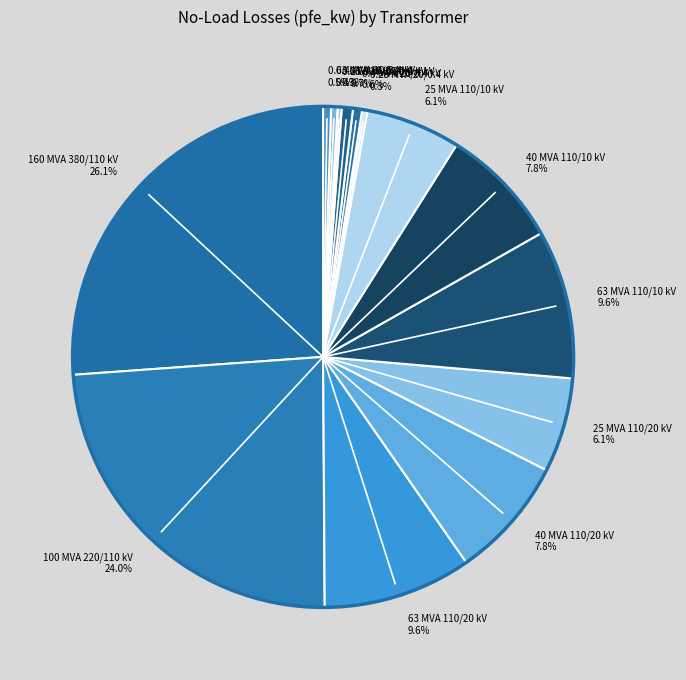

What portion of the pie excludes 0.4 MVA 10/0.4 kV?

99.6%